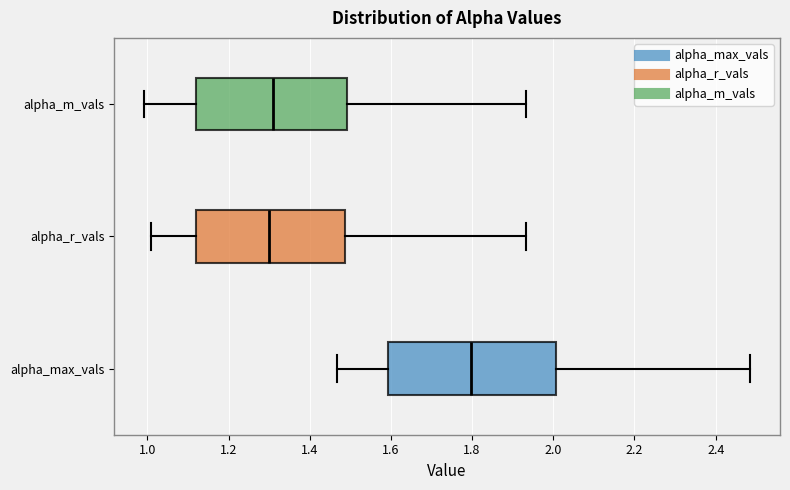

Reading bottom to top, read every box against the x-axis: the position of its median line, the range the box covers, and the ends of its whiskers. The values are not printed on the chart, so give them approximately, as read against the axis.

alpha_max_vals: median 1.80, box 1.60 to 2.00, whiskers 1.46 to 2.48
alpha_r_vals: median 1.30, box 1.12 to 1.48, whiskers 1.02 to 1.94
alpha_m_vals: median 1.30, box 1.12 to 1.50, whiskers 1.00 to 1.94